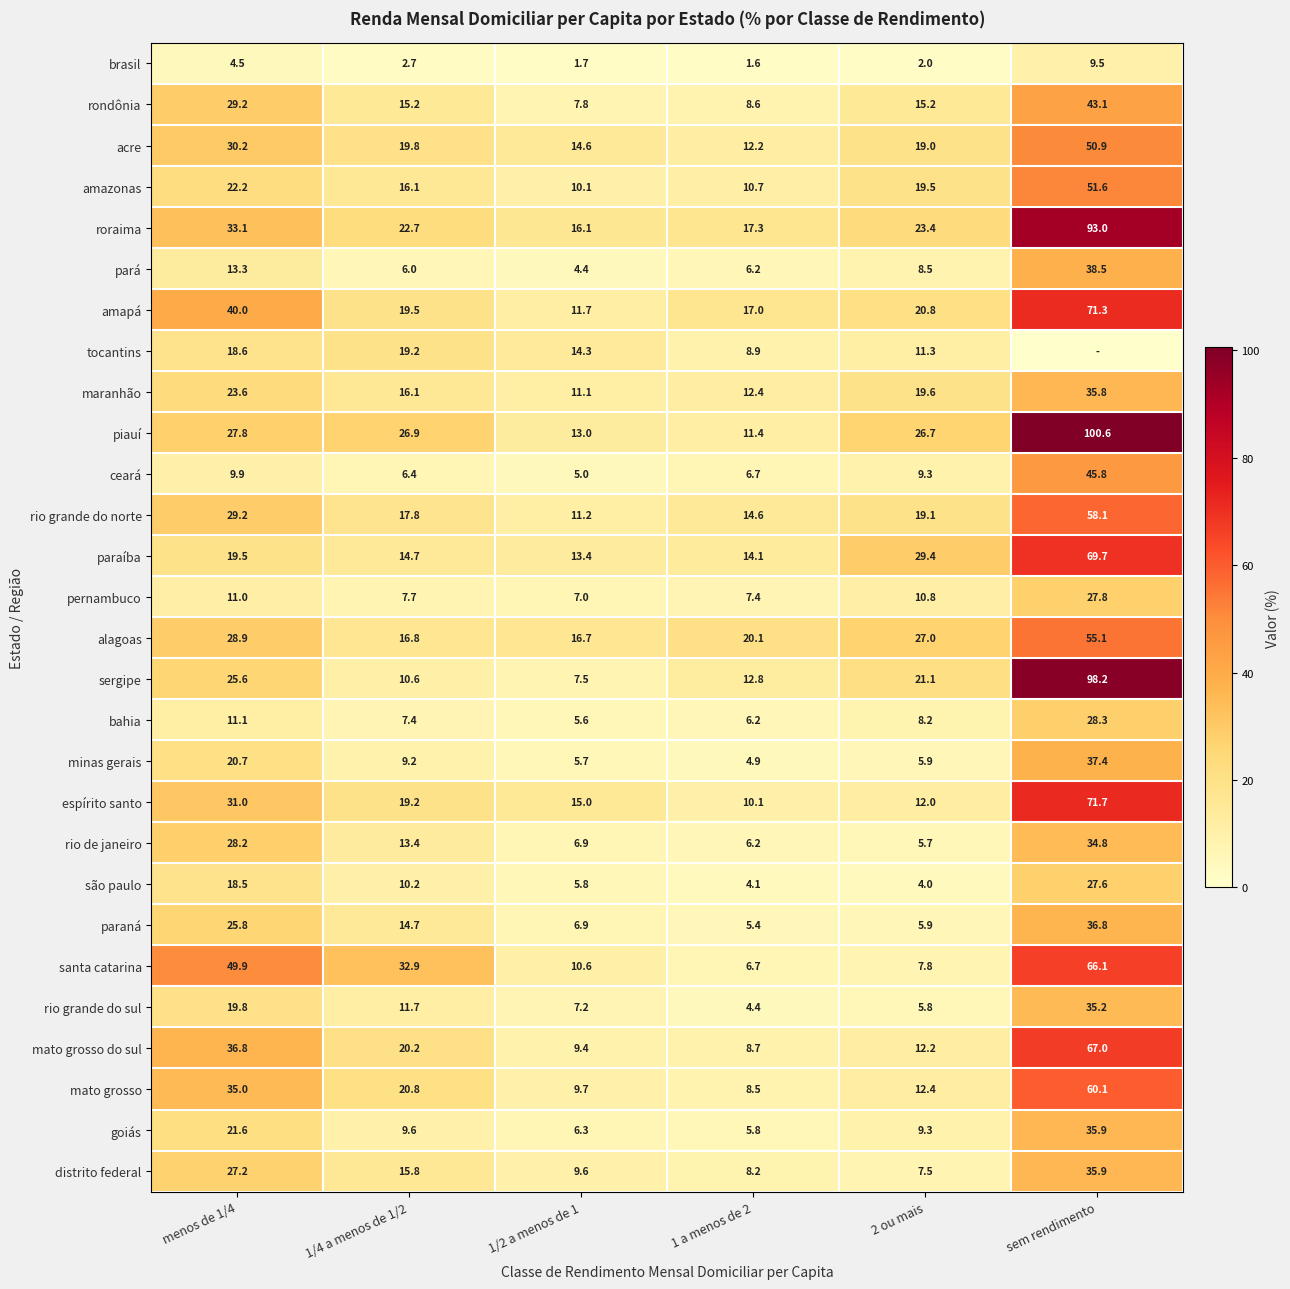

Rank the categories by roraima value from highest to lowest.

sem rendimento, menos de 1/4, 2 ou mais, 1/4 a menos de 1/2, 1 a menos de 2, 1/2 a menos de 1